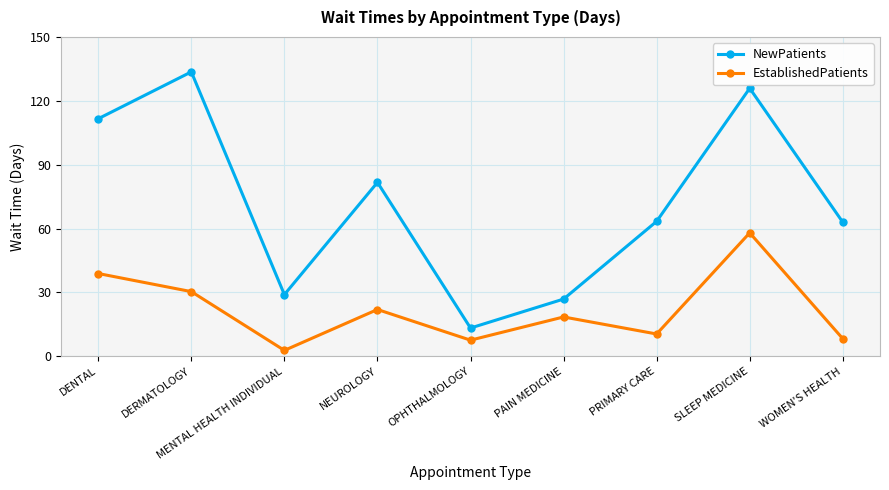

Is it true that EstablishedPatients equals 17.7 at PRIMARY CARE?

False